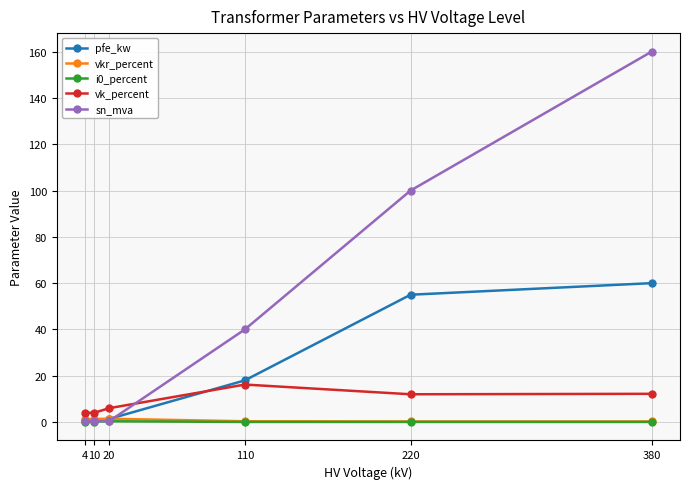

Is it true that vk_percent equals 16.2 at 110?

True